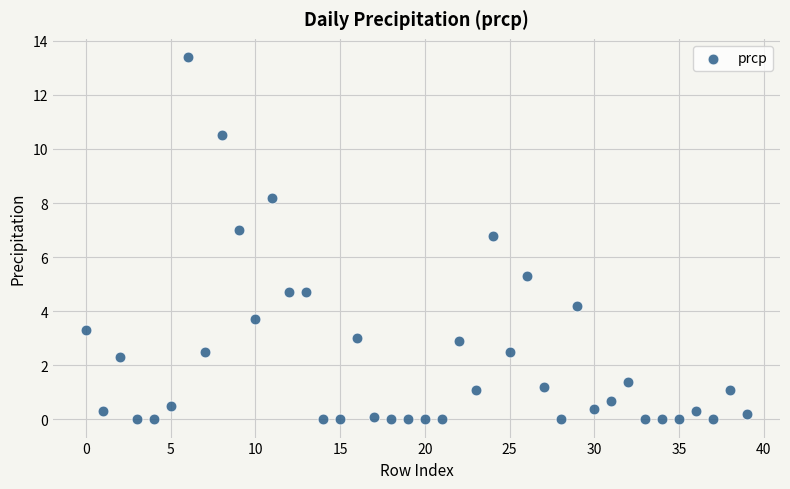

What is the range of Y values (max minus min)?

13.4